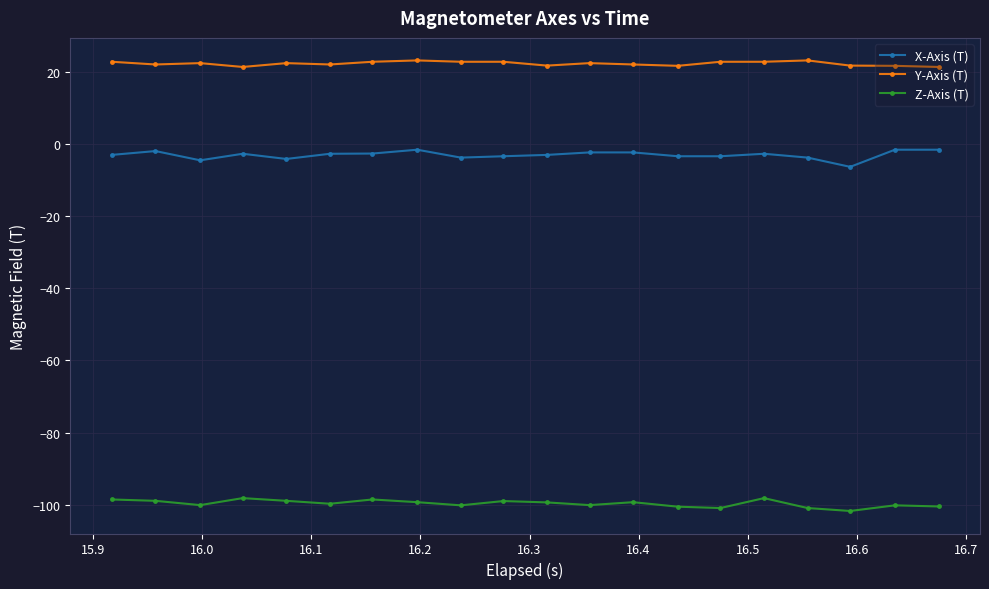

What is the maximum value for Y-Axis (T)?

23.1